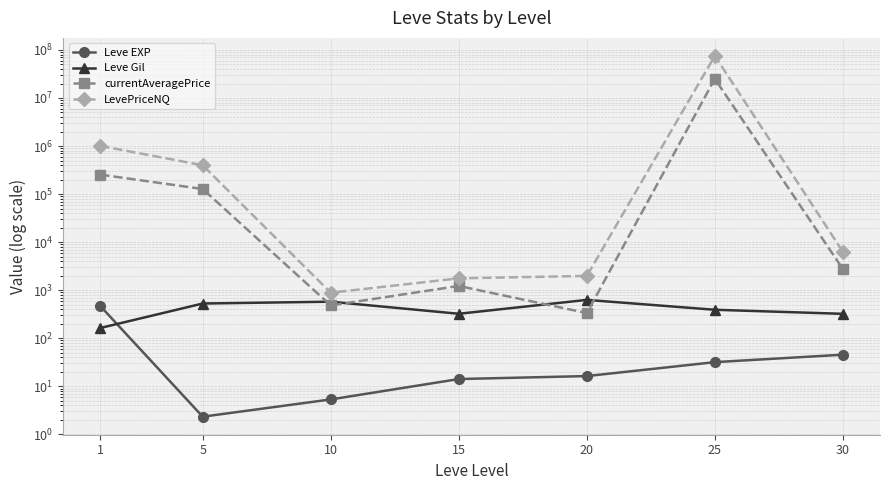

Rank the categories by LevePriceNQ value from highest to lowest.

25, 1, 5, 30, 20, 15, 10